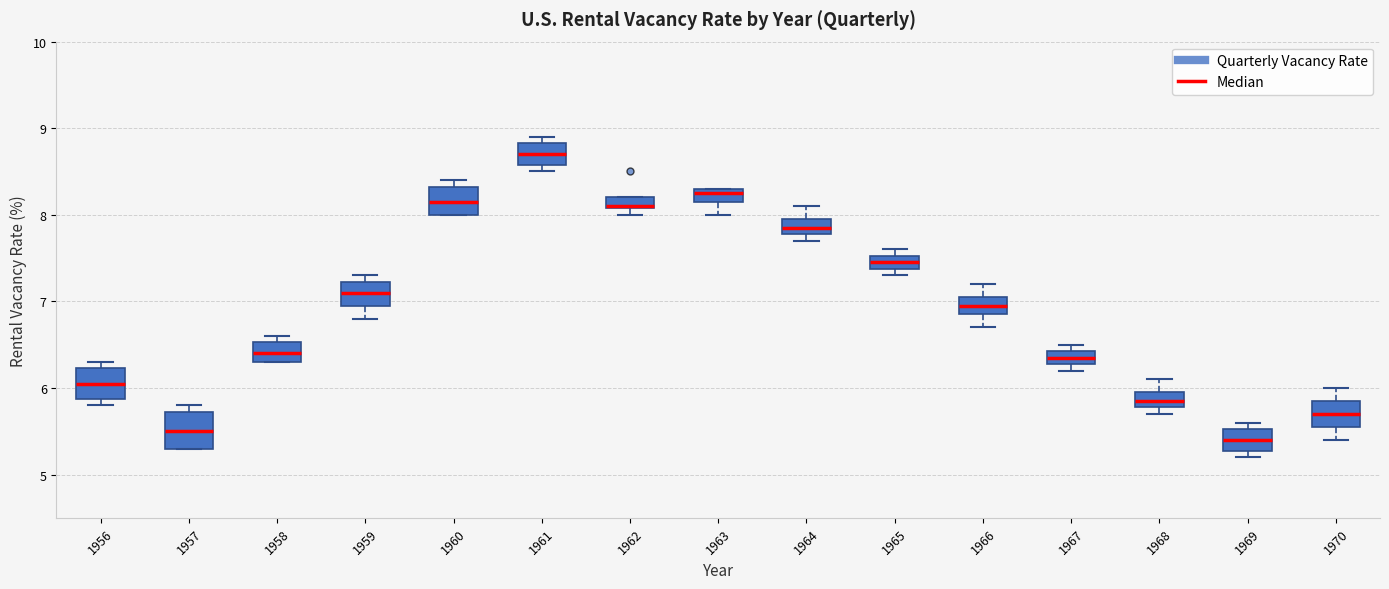

Which box's median line is the highest?

1961